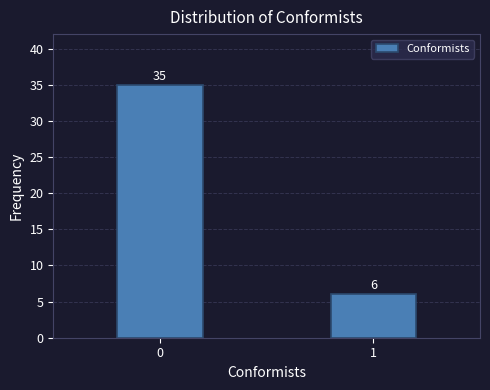

Reading left to right, transcribe all the data shown in this chart.

0=35	1=6